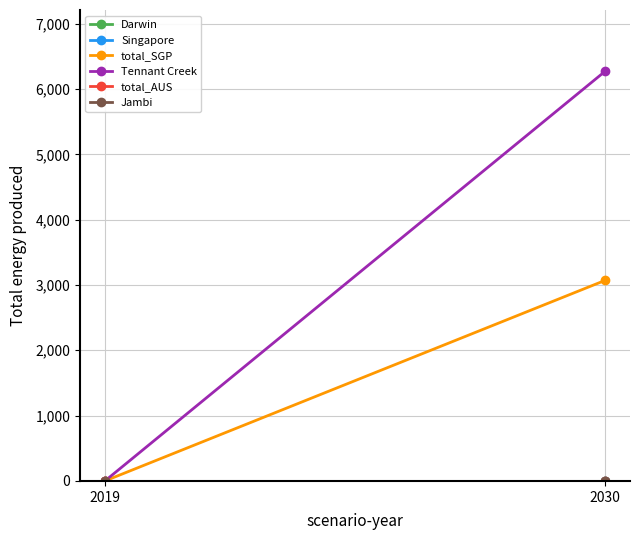

List the labels in order of Jambi value, largest first.

2019, 2030